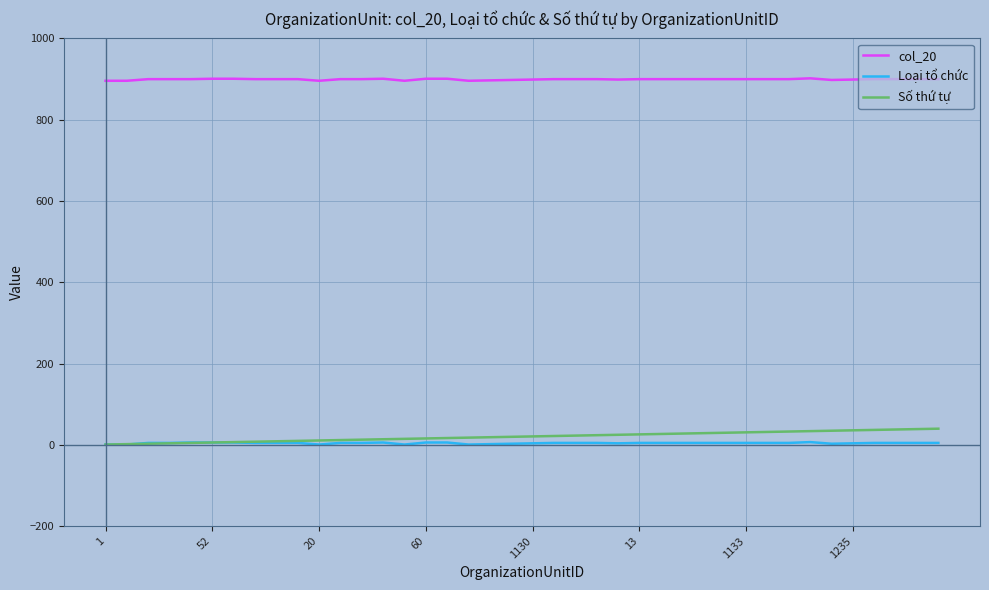

Which series has the largest total across all categories?

col_20